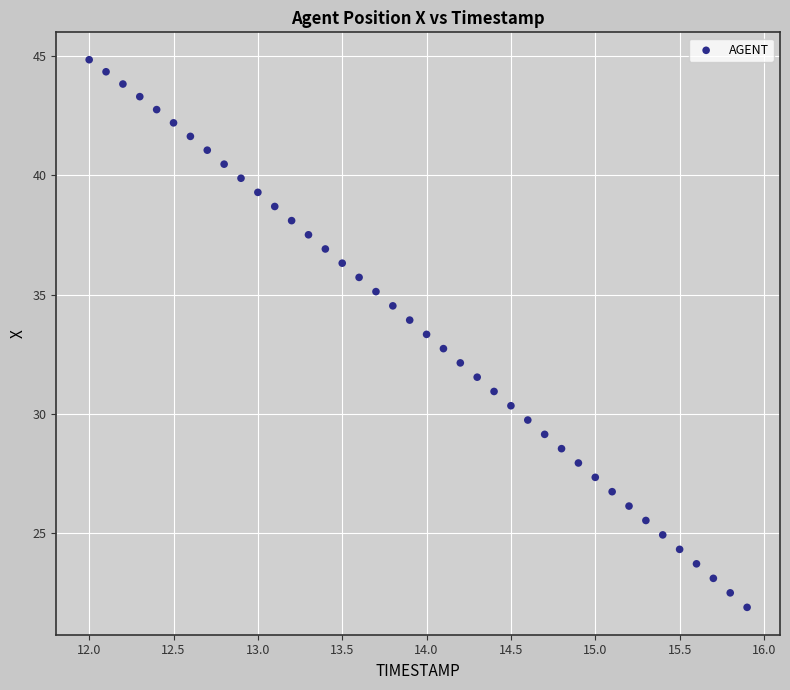

What is the range of Y values (max minus min)?

22.9